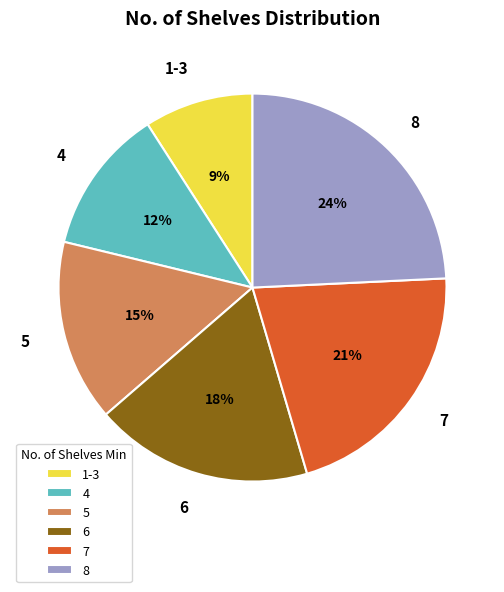

Approximately how many times larger is the value at 6 compared to 7?

0.9